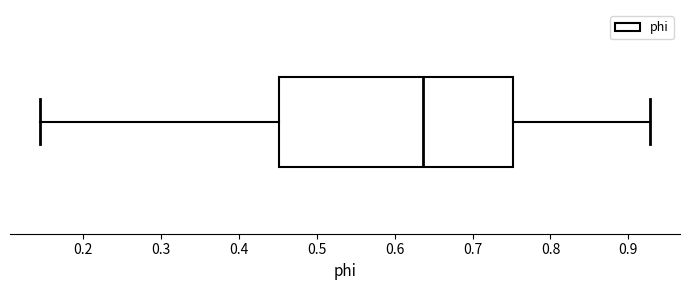

Transcribe this box plot: give where the median line is, the range the box spans, and where the two whiskers end, as read against the x-axis. The values are not printed on the chart, so give them approximately, as read against the axis.

median 0.64, box 0.45 to 0.75, whiskers 0.15 to 0.93